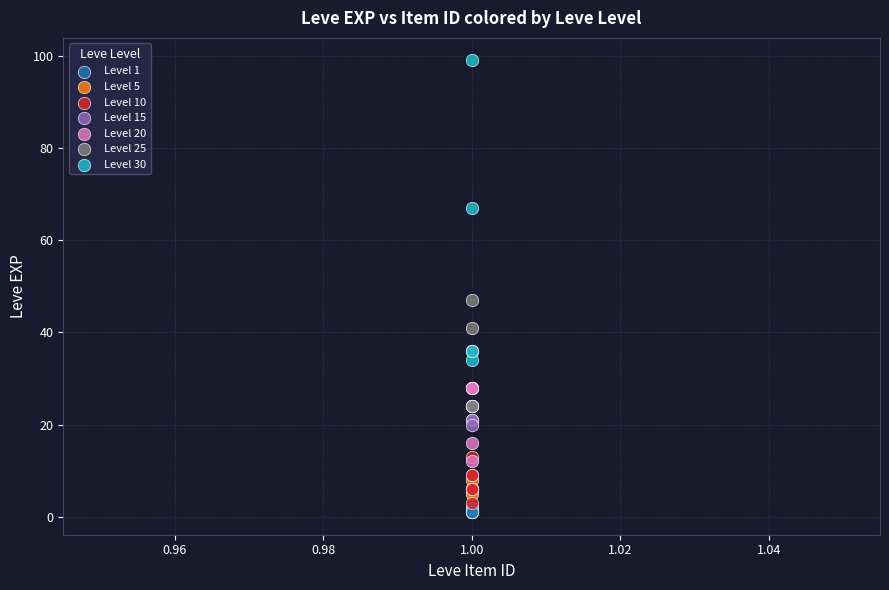

Which series has the widest spread of Y values?

Level 30